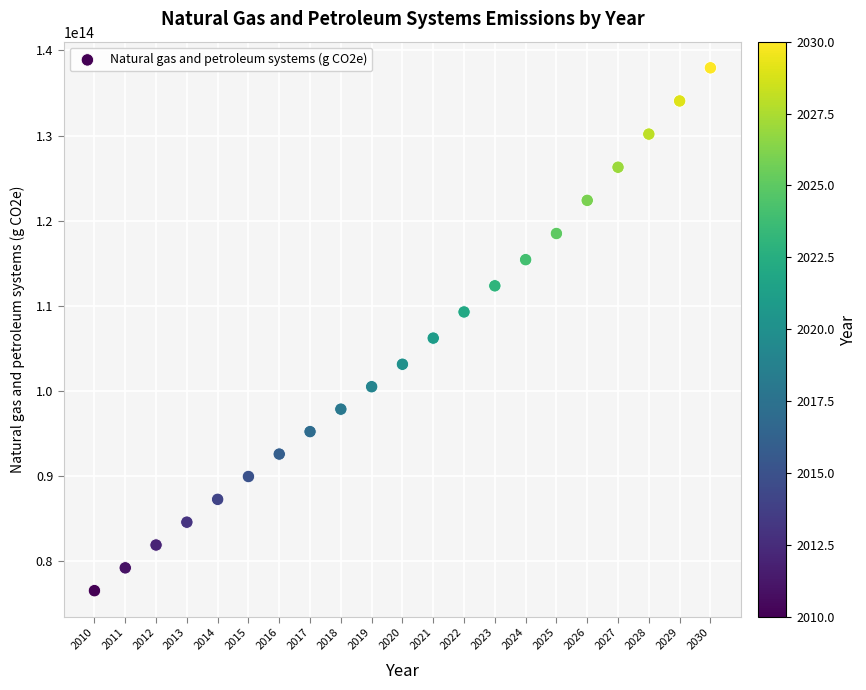

What Y value in the scatter plot is closest to 107260944252947?

106219824253437.9